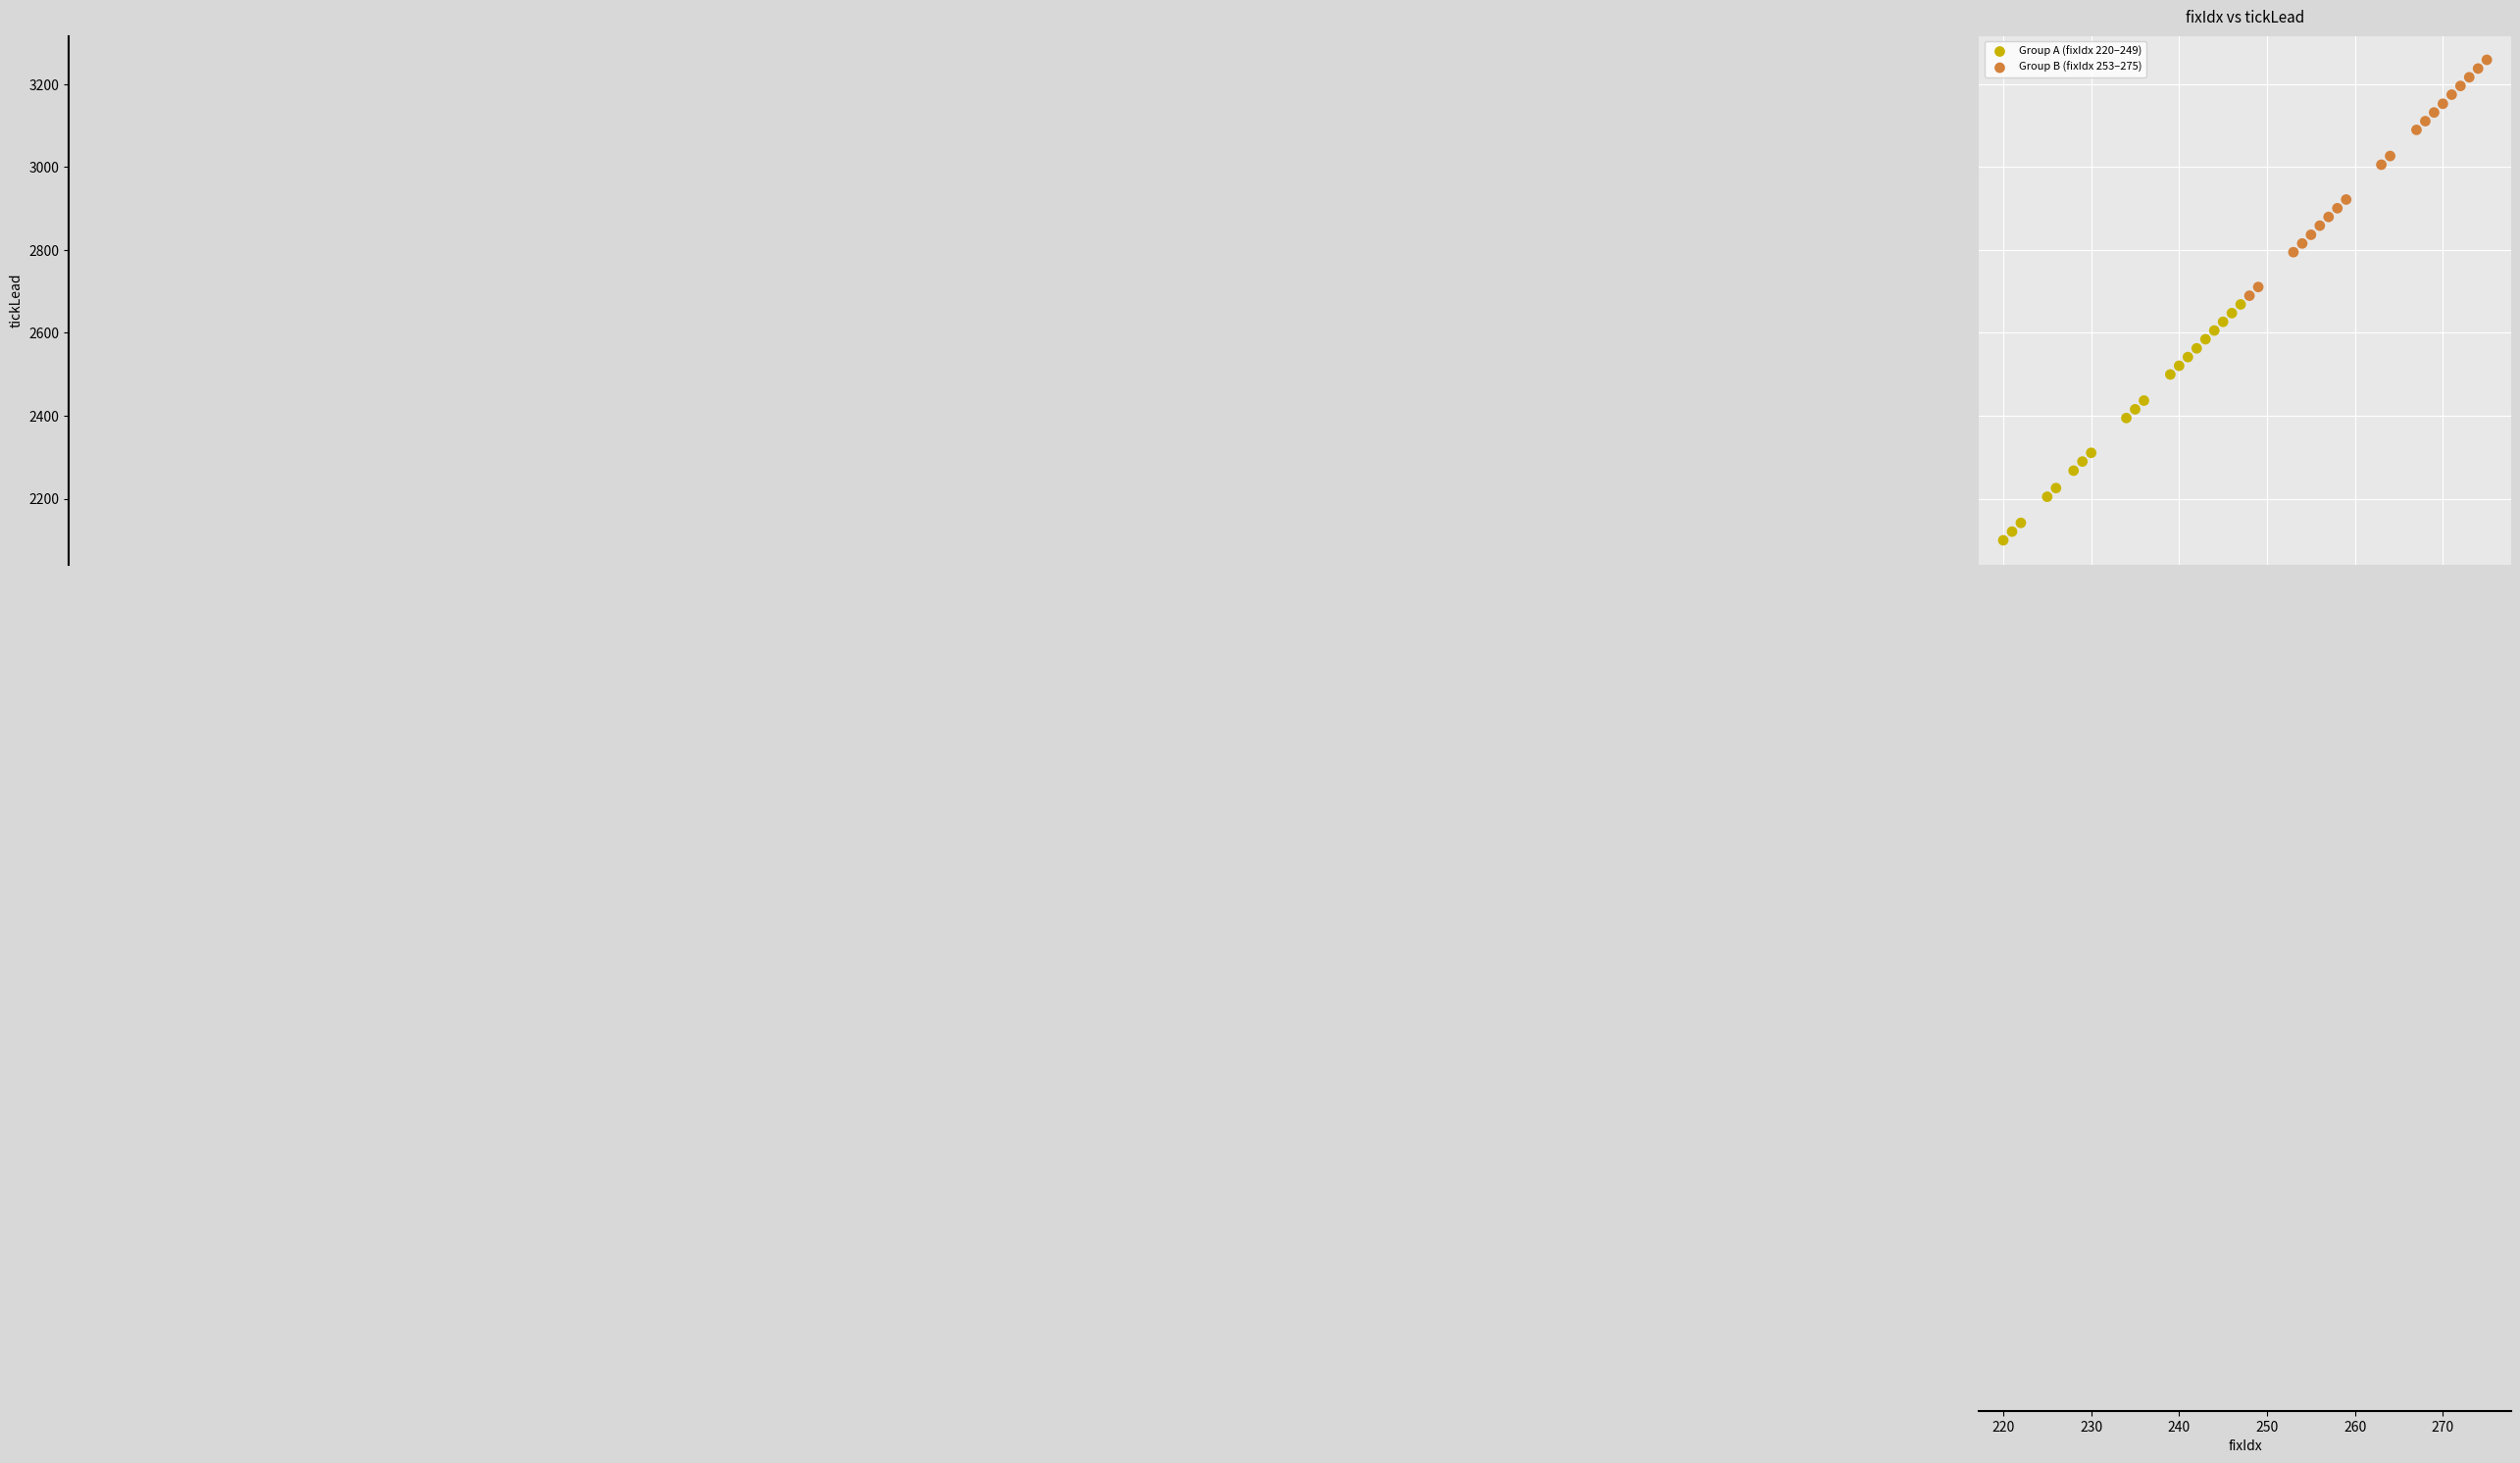

Which series reaches the maximum Y coordinate?

Group B (fixIdx 253–275)